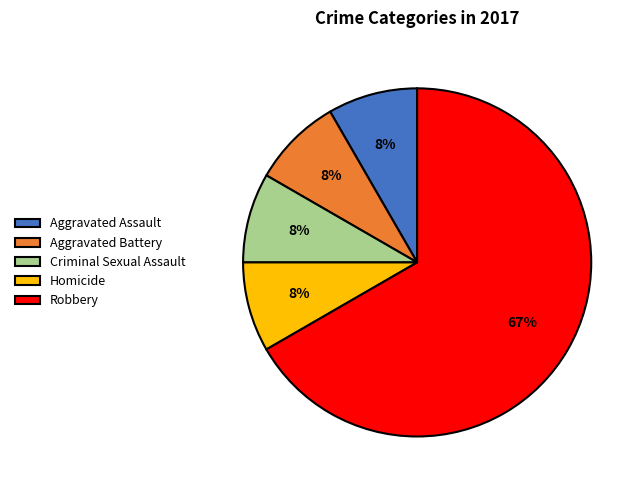

Is it true that Aggravated Battery is 8% of the pie?

True